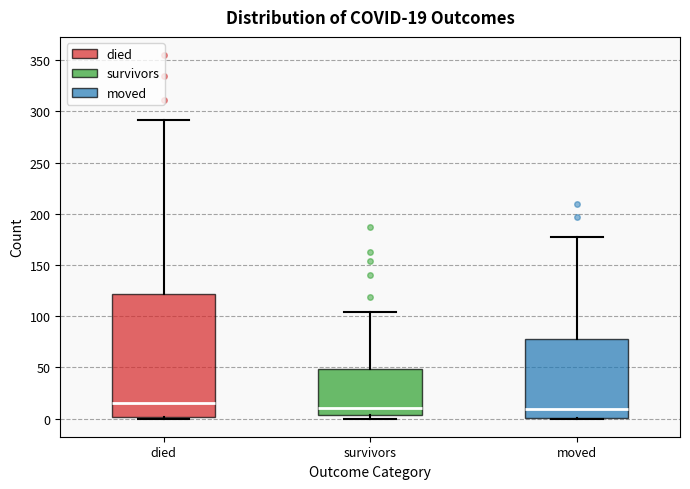

Which box is the tallest, from its lower edge to its upper edge?

died